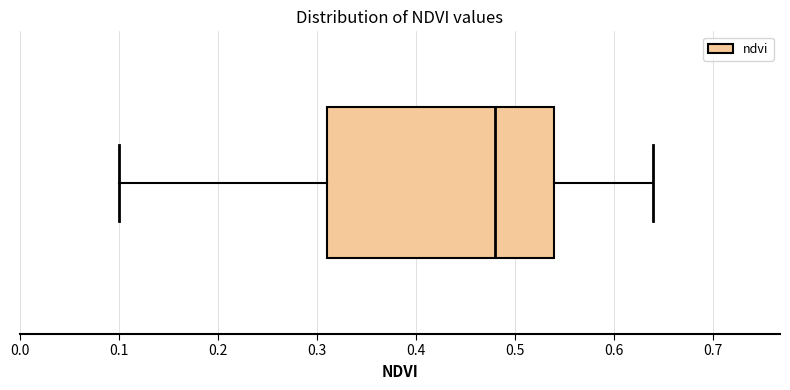

Read this box plot against the x-axis: the position of the median line, the range covered by the box, and the ends of both whiskers. The values are not printed on the chart, so give them approximately, as read against the axis.

median 0.48, box 0.31 to 0.54, whiskers 0.10 to 0.64